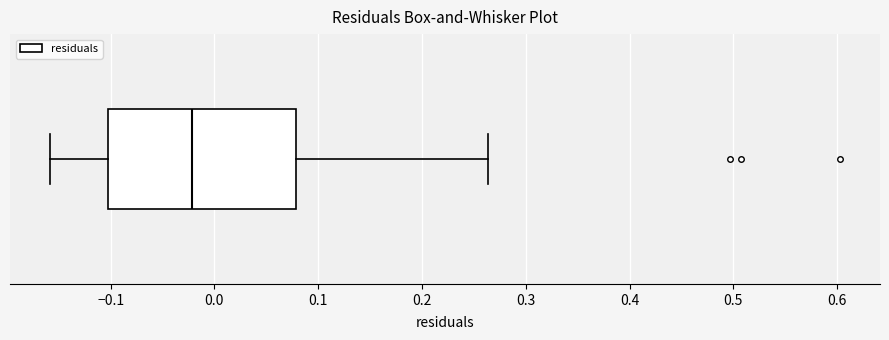

Read this box plot against the x-axis: the position of the median line, the range covered by the box, and the ends of both whiskers. The values are not printed on the chart, so give them approximately, as read against the axis.

median -0.02, box -0.10 to 0.08, whiskers -0.16 to 0.26